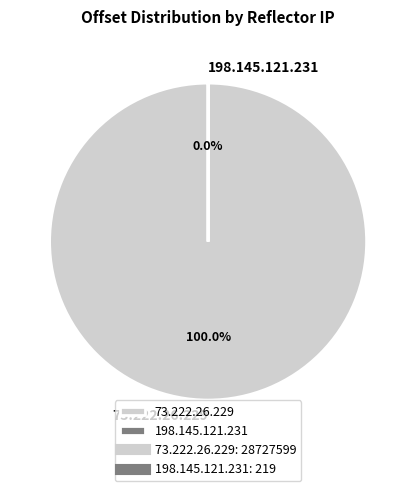

Rank the categories by value from lowest to highest.

198.145.121.231, 73.222.26.229